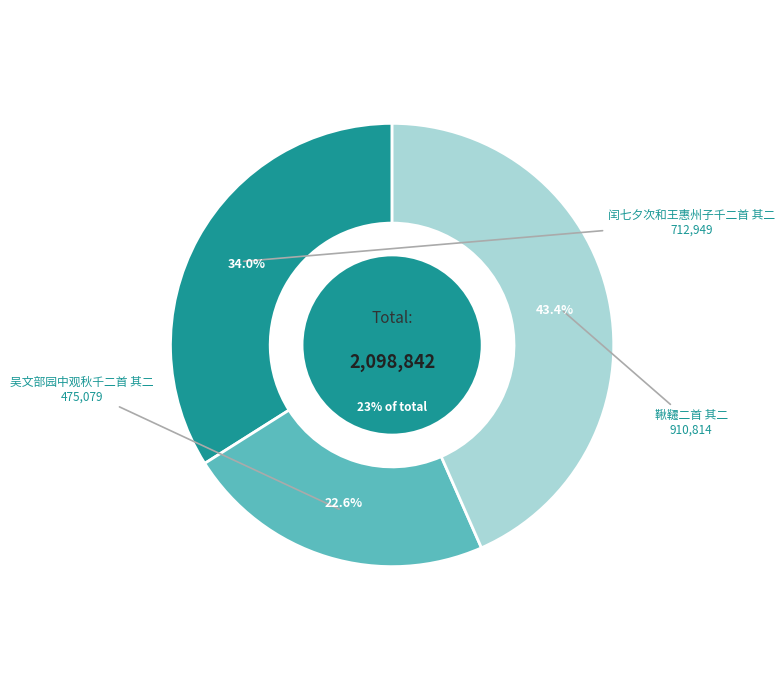

To the nearest percent, what percentage of the pie is 鞦韆二首 其二?

43%